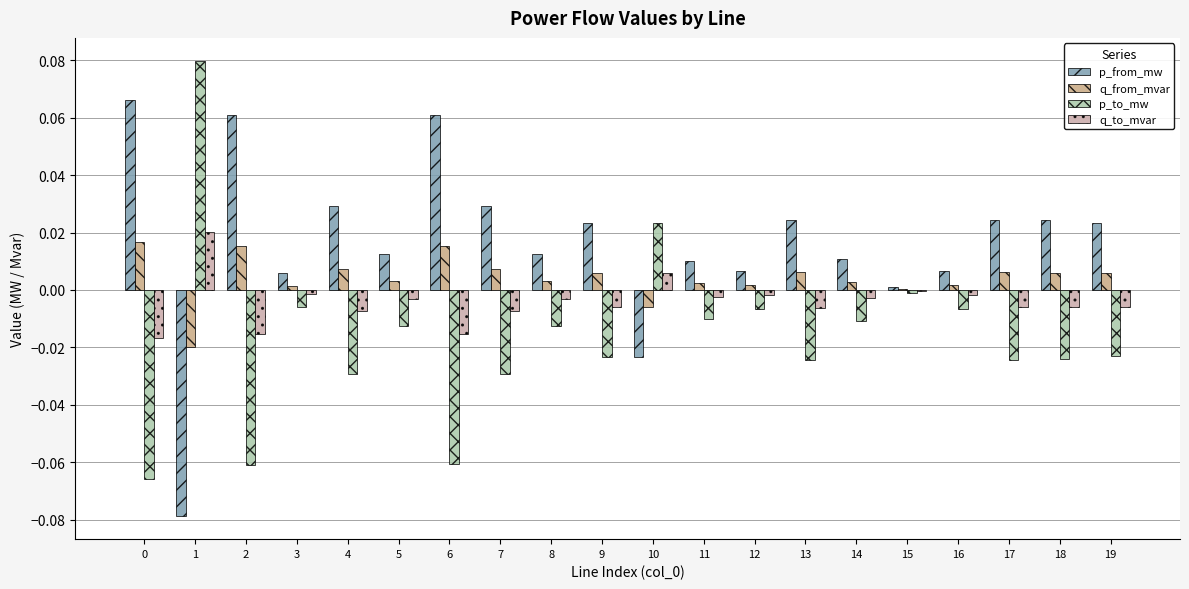

How many groups of bars are there?

20